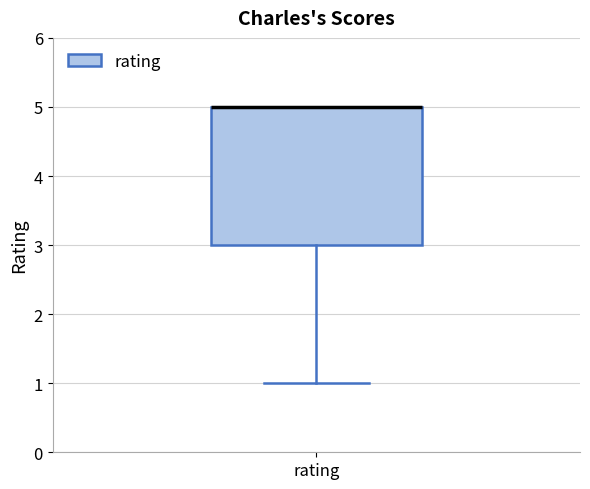

Where is the upper edge of the box for rating on the y-axis? The values are not printed on the chart, so give them approximately, as read against the axis.

5